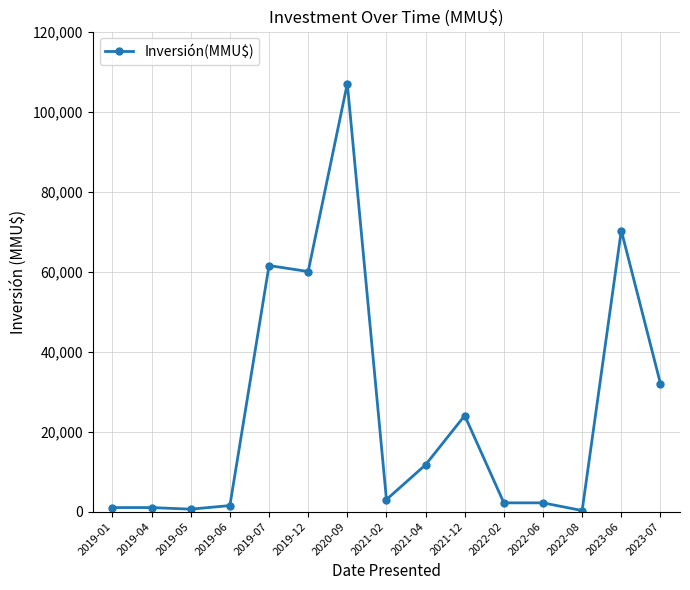

How many series are shown in this chart?

1